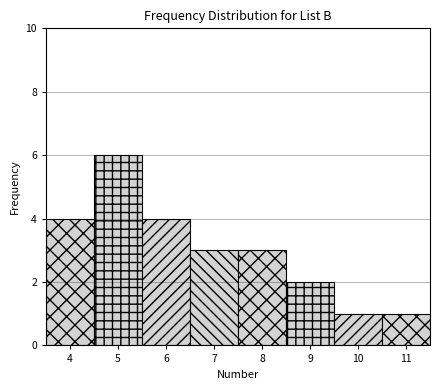

Reading left to right, list every bar in this chart as the range it spans on the x-axis followed by its height. The values are not printed on the chart, so give them approximately, as read against the axis.

3.5 to 4.5: 4
4.5 to 5.5: 6
5.5 to 6.5: 4
6.5 to 7.5: 3
7.5 to 8.5: 3
8.5 to 9.5: 2
9.5 to 10.5: 1
10.5 to 11.5: 1